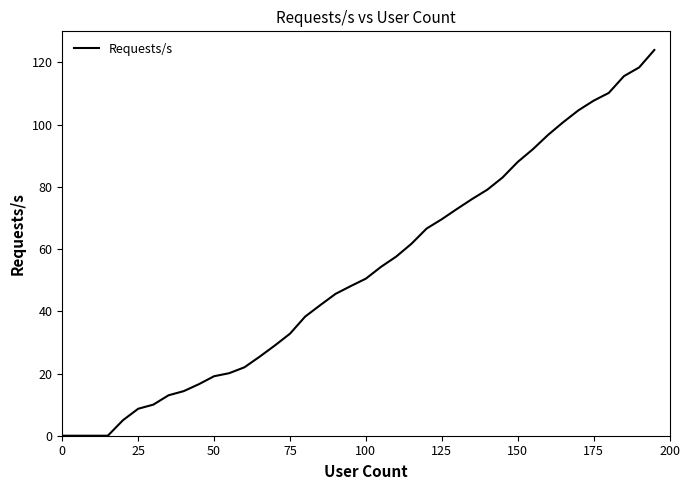

What is the maximum value shown in the chart?

124.0